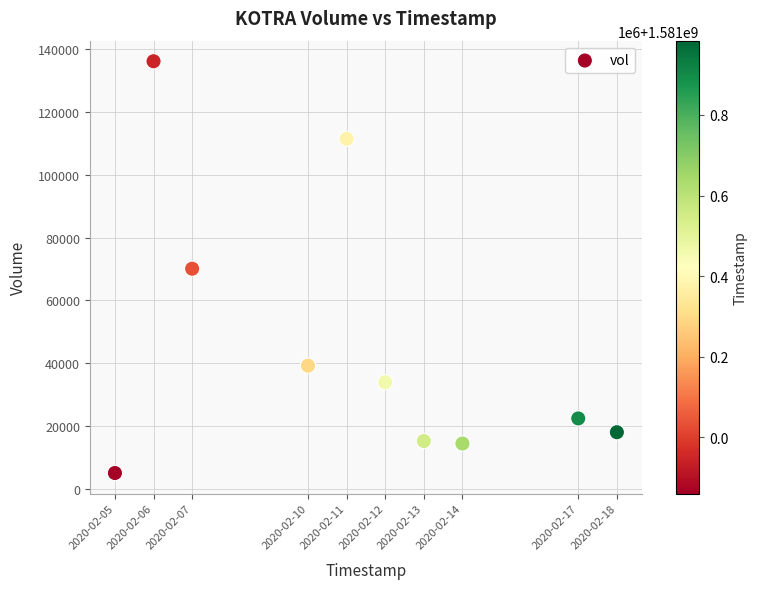

What is the range of Y values (max minus min)?

131200